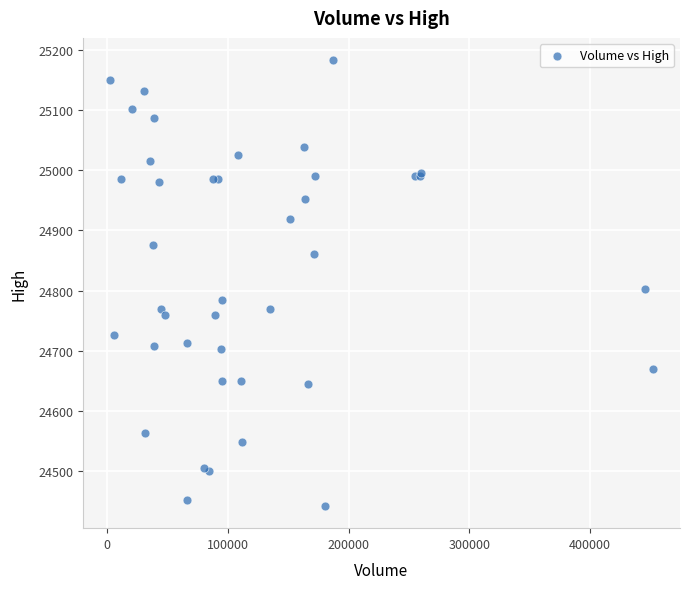

What Y value in the scatter plot is closest to 24812?

24803